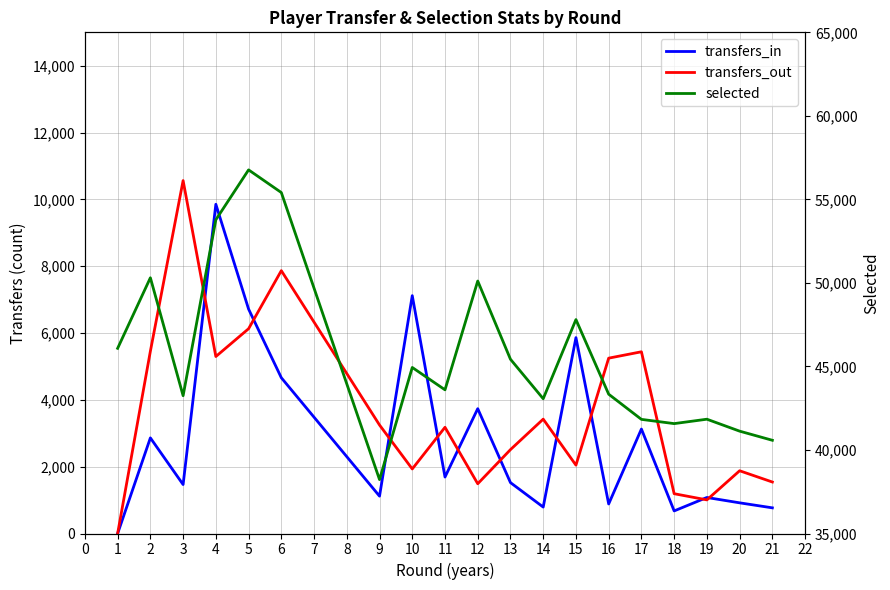

The value of transfers_in at 13 is 2198. True or false?

False